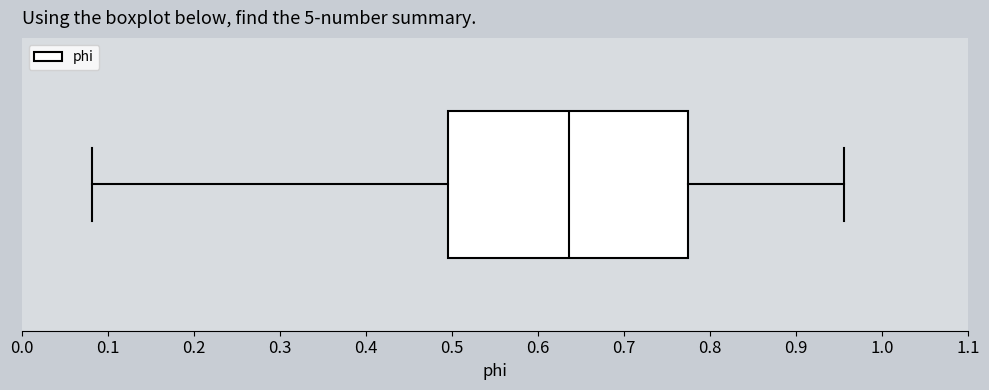

Where is the left edge of the box on the x-axis? The values are not printed on the chart, so give them approximately, as read against the axis.

0.50